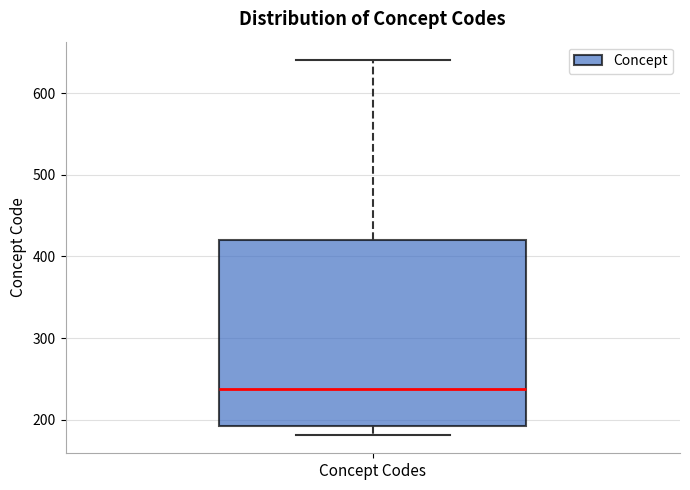

Read this box plot against the y-axis: the position of the median line, the range covered by the box, and the ends of both whiskers. The values are not printed on the chart, so give them approximately, as read against the axis.

median 240, box 190 to 420, whiskers 180 to 640